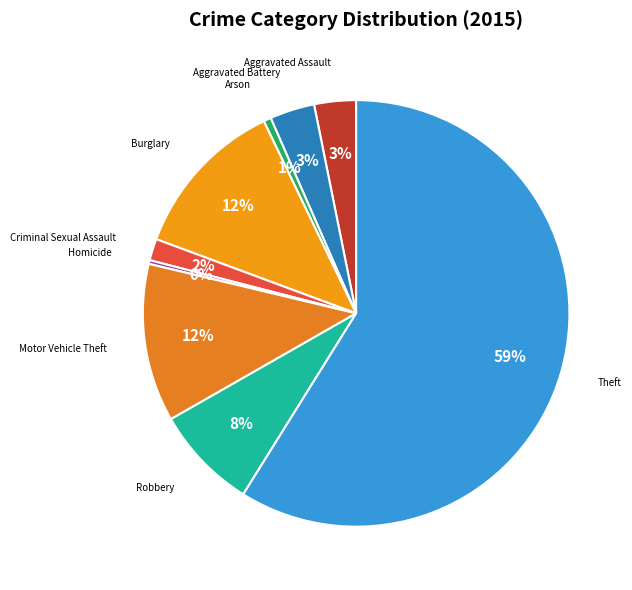

Combined, do Aggravated Battery and Theft account for over 50%?

Yes